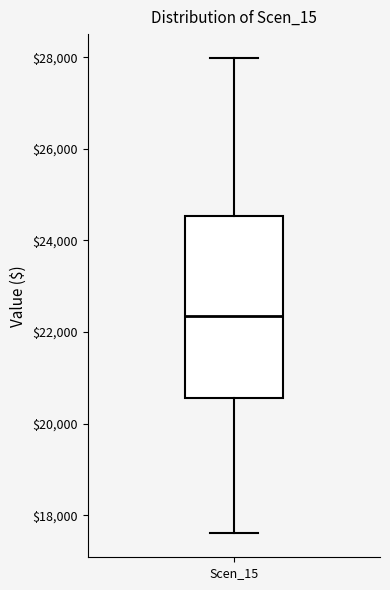

Where does the upper whisker of the box for Scen_15 end on the y-axis? The values are not printed on the chart, so give them approximately, as read against the axis.

28000